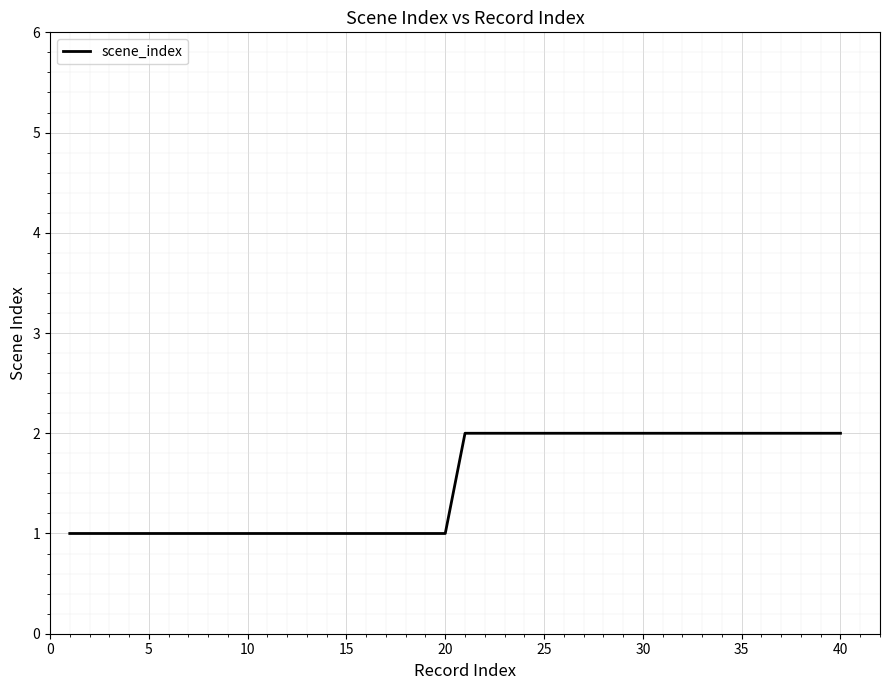

Does the chart have visible grid lines?

Yes